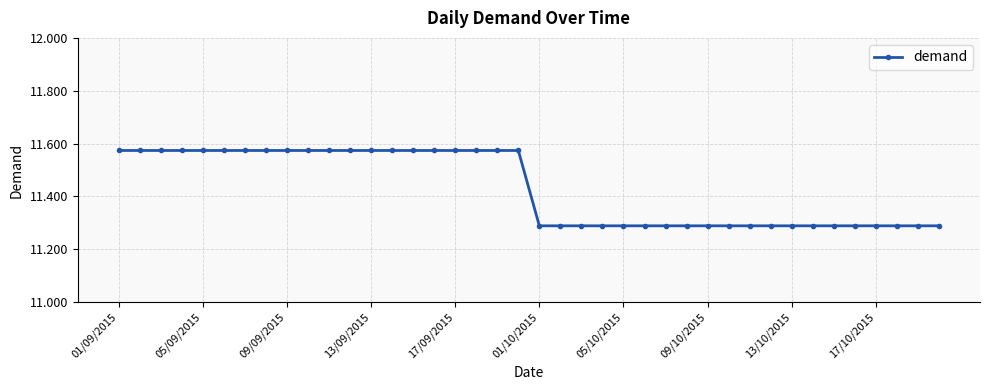

What is the sum of all values?

457.3